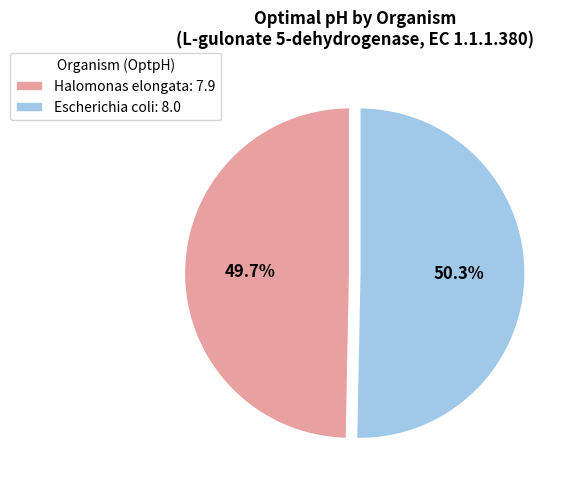

To the nearest percent, what is the difference between the Halomonas elongata and Escherichia coli slice percentages?

1%